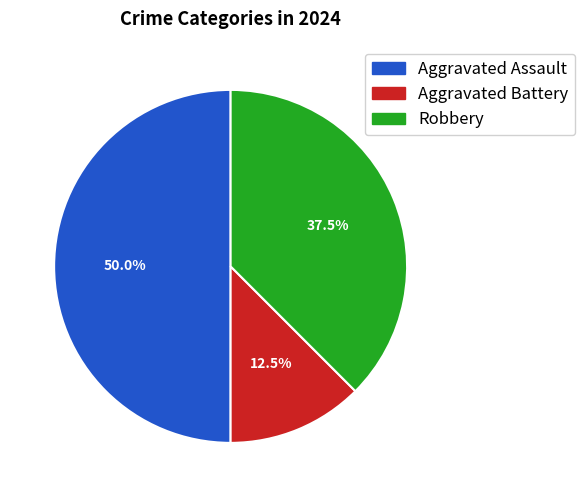

Between Robbery and Aggravated Assault, which is larger?

Aggravated Assault